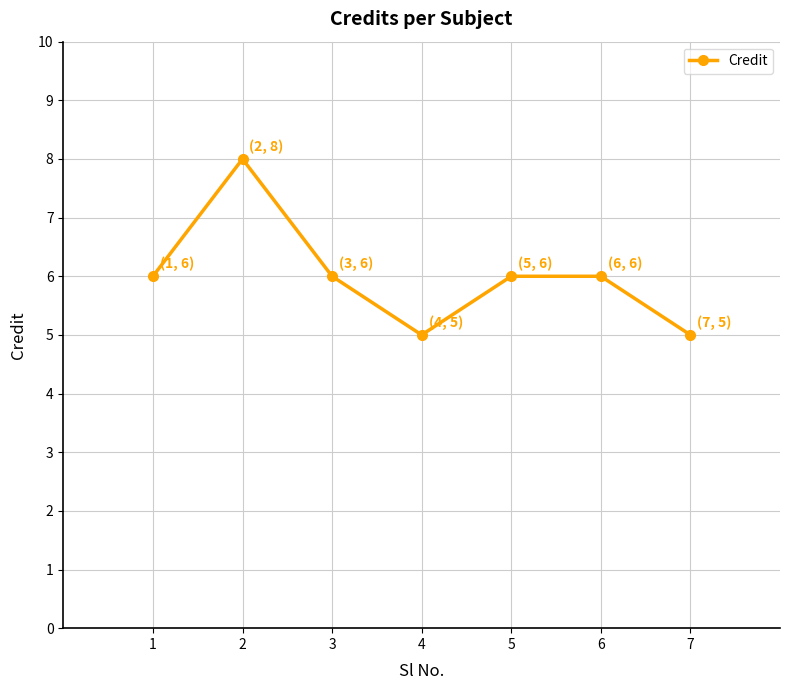

Reading left to right, extract all data points from this chart.

1=6	2=8	3=6	4=5	5=6	6=6	7=5